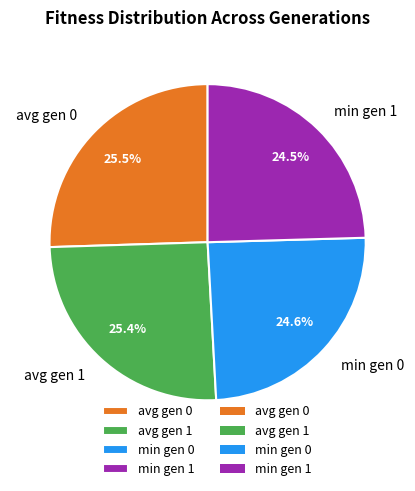

How many slices are in this pie chart?

4